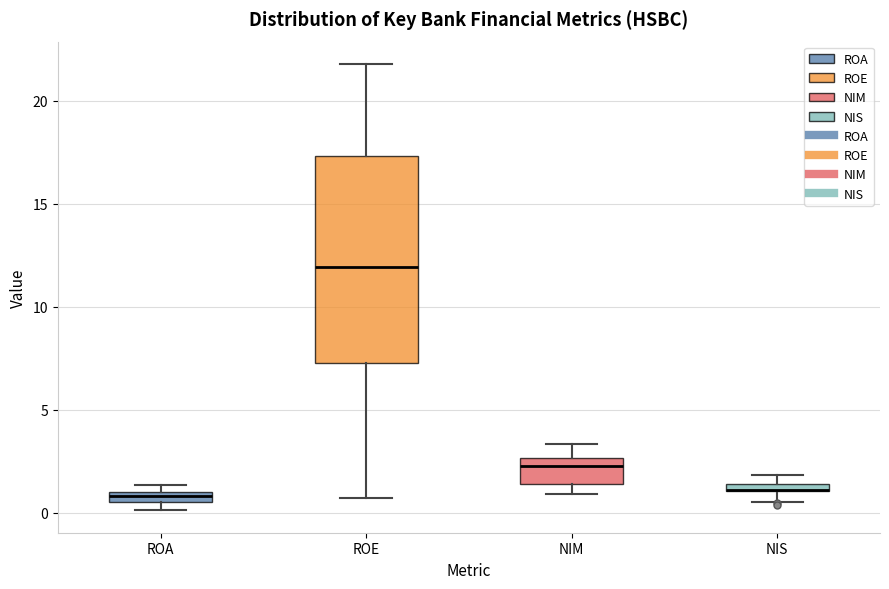

Where is the lower edge of the box for ROA on the y-axis? The values are not printed on the chart, so give them approximately, as read against the axis.

0.5